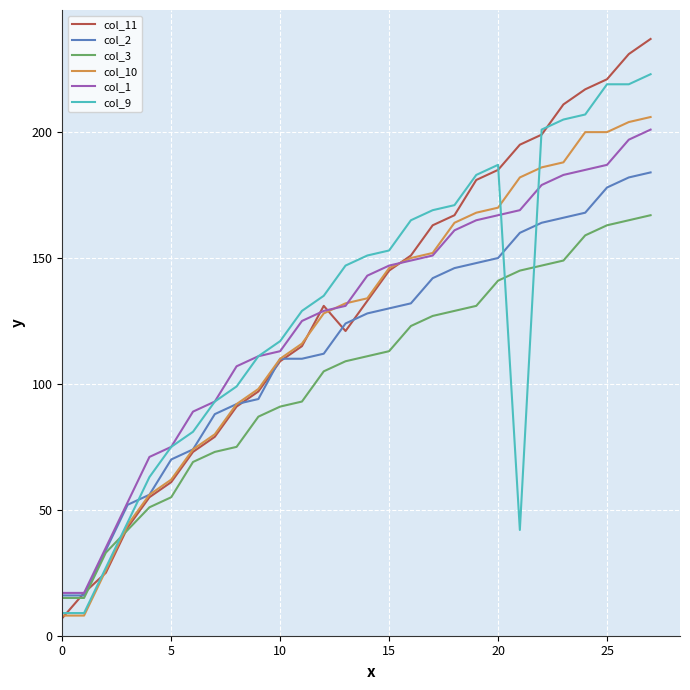

What is the smallest value displayed?

7